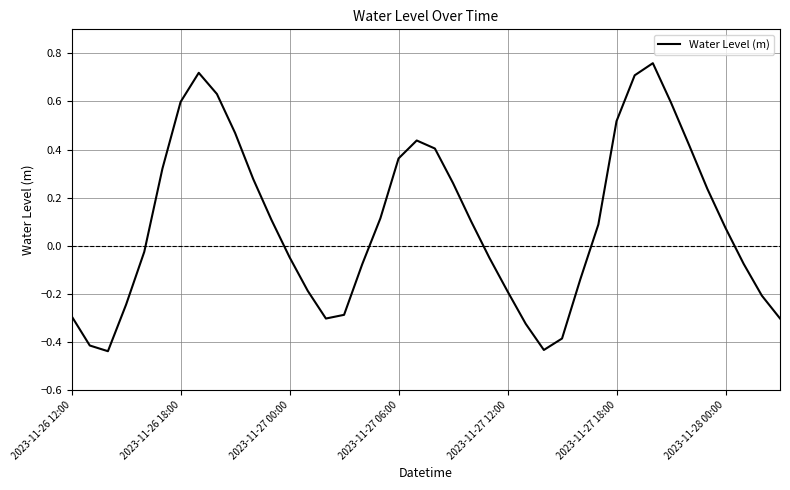

What is the difference between the maximum and minimum values?

1.2